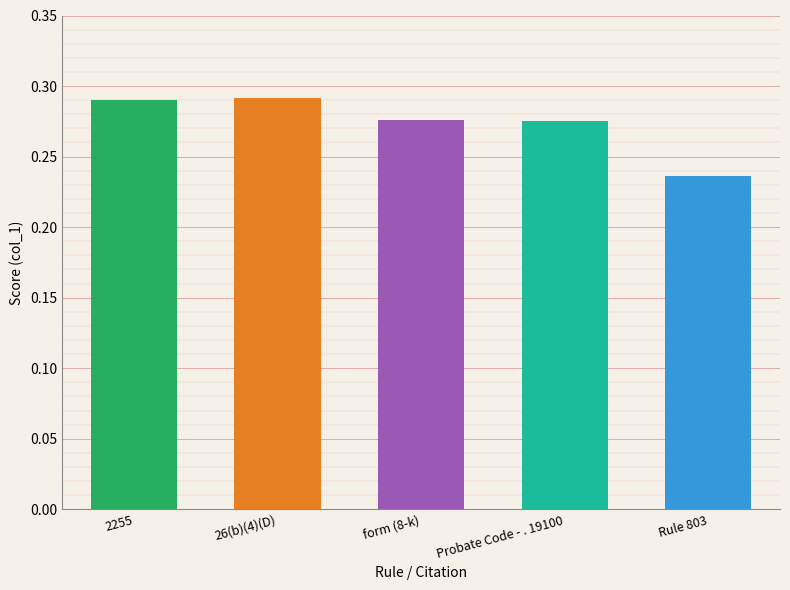

What is the minimum value shown in the chart?

0.2